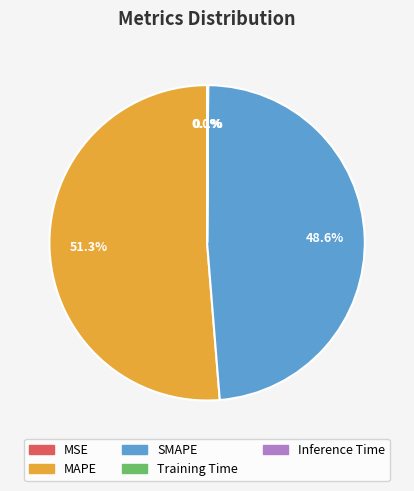

Which category has the biggest portion of the pie?

MAPE